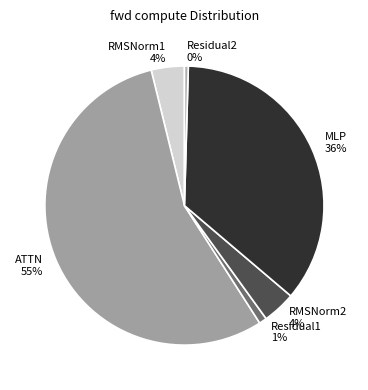

Which category accounts for the majority?

ATTN